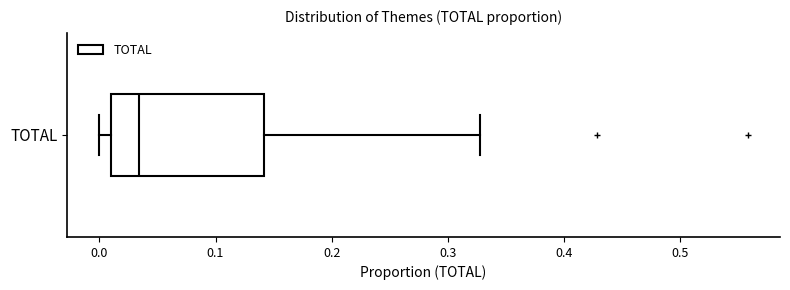

Read this box plot against the x-axis: the position of the median line, the range covered by the box, and the ends of both whiskers. The values are not printed on the chart, so give them approximately, as read against the axis.

median 0.03, box 0.01 to 0.14, whiskers 0.00 to 0.33